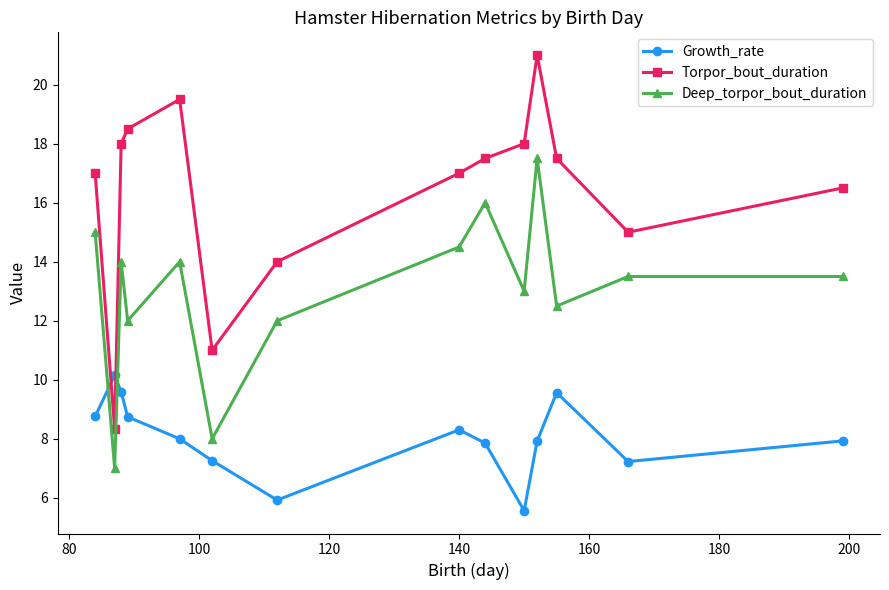

True or false: Growth_rate has more than 1 points higher than both neighbors.

True